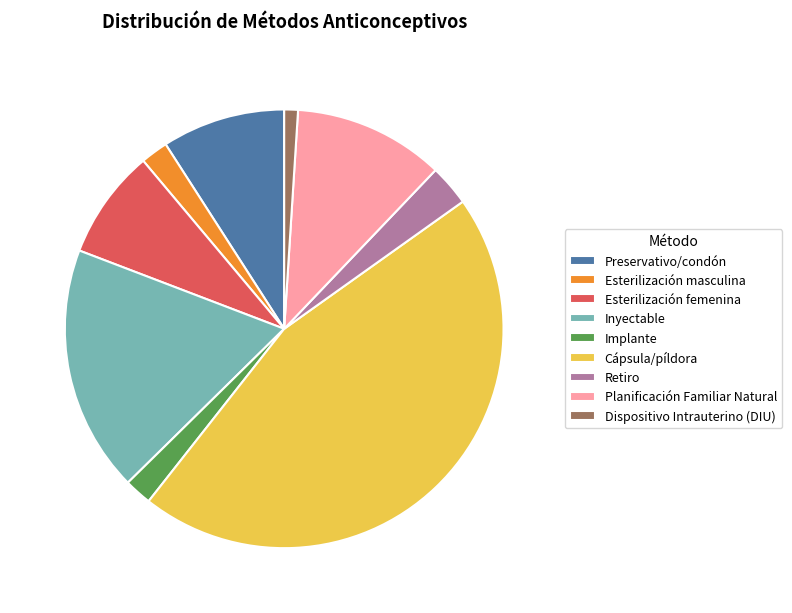

What is the largest slice in the pie chart?

Cápsula/píldora